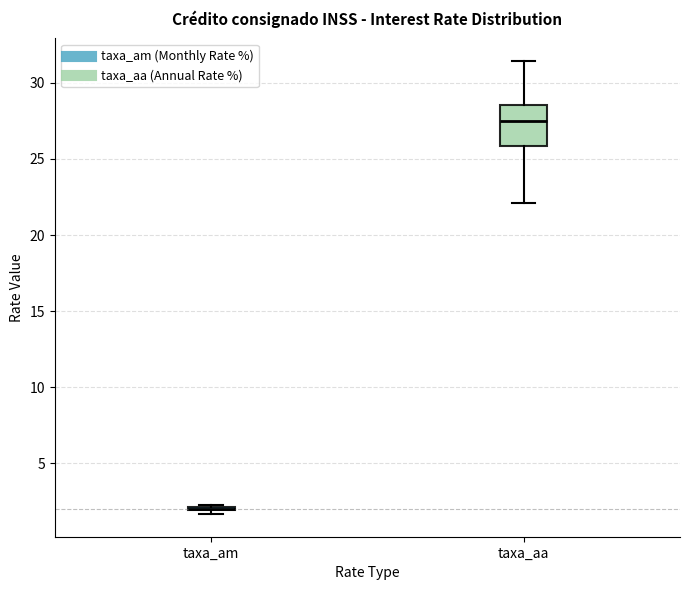

Comparing the boxes themselves (not the whiskers), which one is the tallest?

taxa_aa